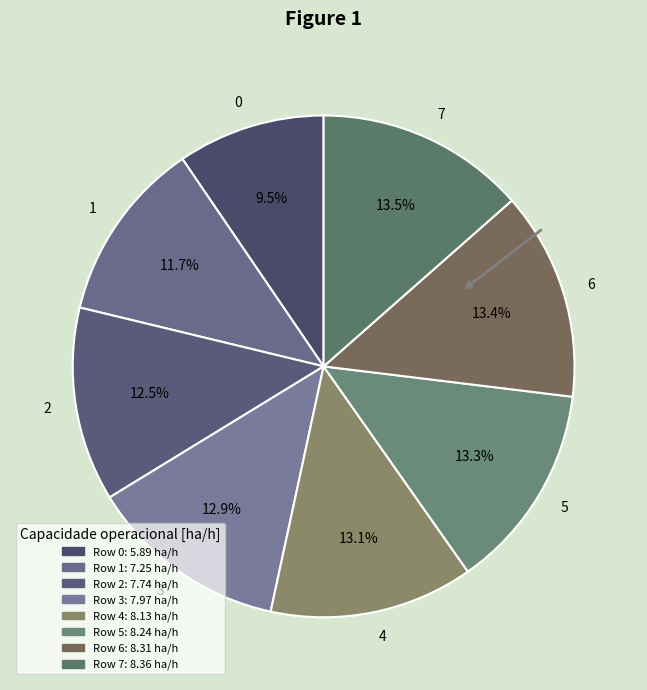

To the nearest percent, what is the combined percentage of 4 and 3?

26%